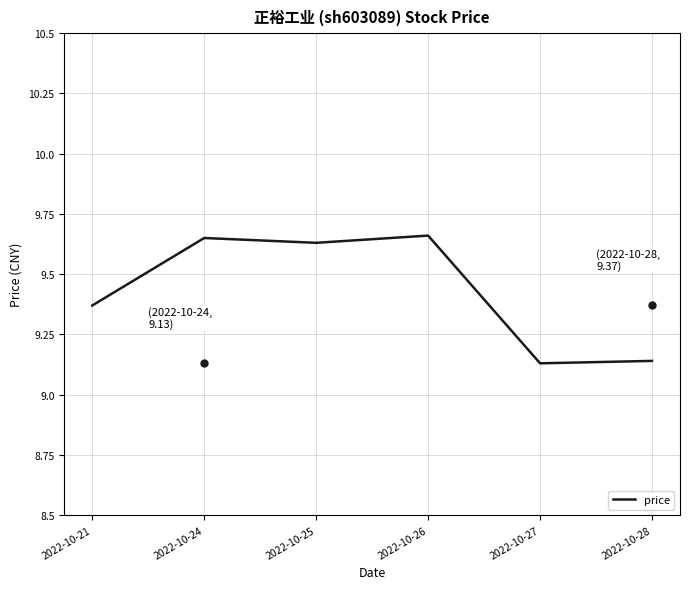

What is the difference between the maximum and minimum values?

0.5